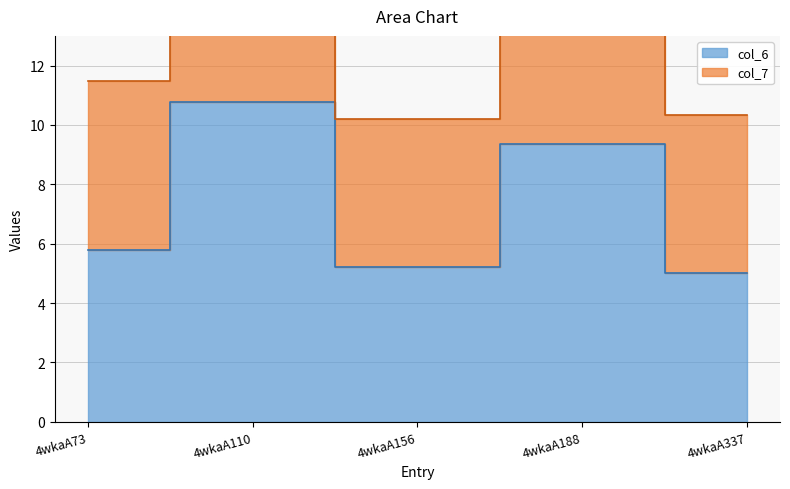

What is the lowest value of the col_6 series?

5.0